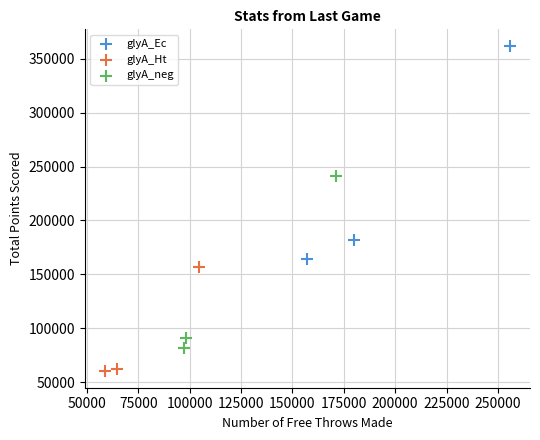

Which series reaches the maximum Y coordinate?

glyA_Ec